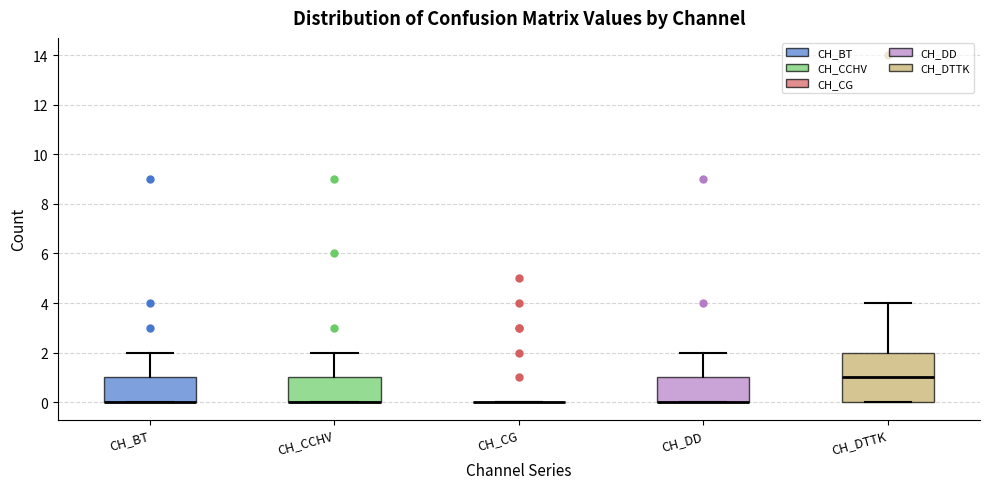

Reading left to right, read every box against the y-axis: the position of its median line, the range the box covers, and the ends of its whiskers. The values are not printed on the chart, so give them approximately, as read against the axis.

CH_BT: median 0 (drawn on the box's lower edge), box 0 to 1, whiskers 0 to 2
CH_CCHV: median 0 (drawn on the box's lower edge), box 0 to 1, whiskers 0 to 2
CH_CG: box collapsed to a line at 0, whiskers 0 to 0
CH_DD: median 0 (drawn on the box's lower edge), box 0 to 1, whiskers 0 to 2
CH_DTTK: median 1, box 0 to 2, whiskers 0 to 4